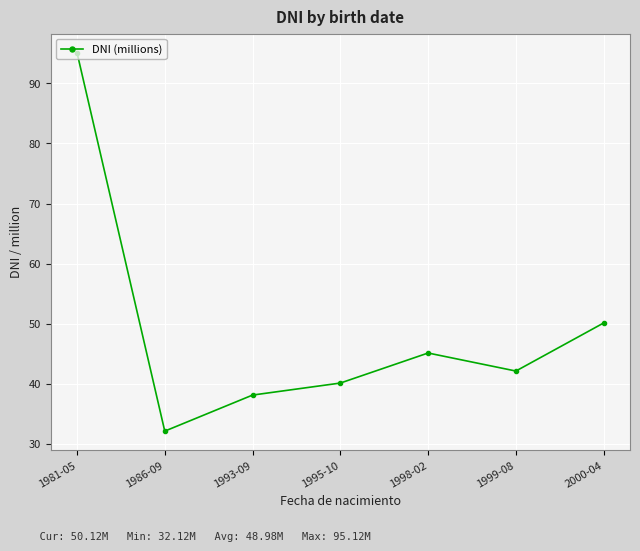

Reading left to right, transcribe all the data shown in this chart.

95.1	32.1	38.1	40.1	45.1	42.1	50.1